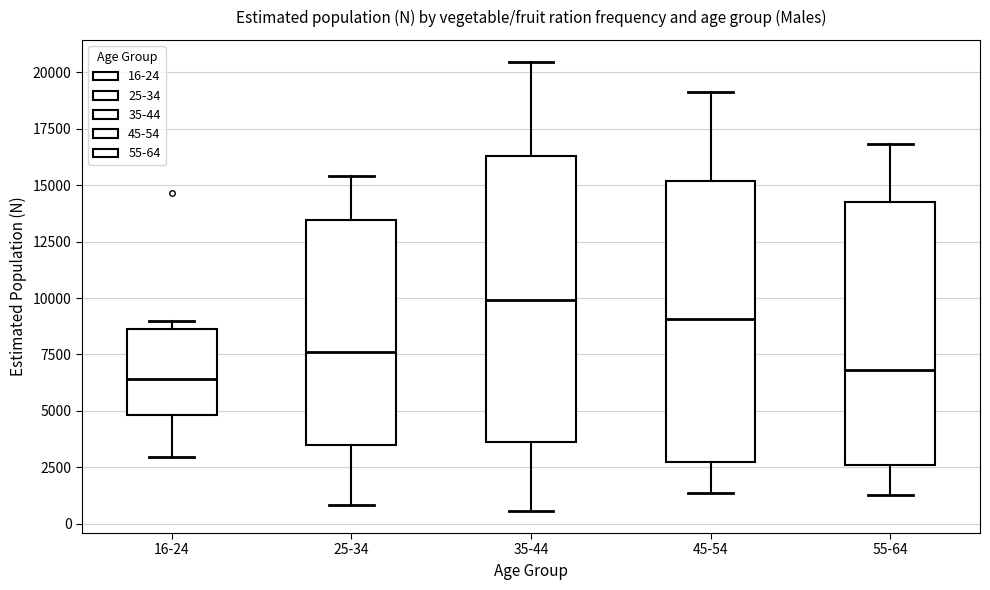

Reading left to right, read every box against the y-axis: the position of its median line, the range the box covers, and the ends of its whiskers. The values are not printed on the chart, so give them approximately, as read against the axis.

16-24: median 6500, box 5000 to 8500, whiskers 3000 to 9000
25-34: median 7500, box 3500 to 13500, whiskers 1000 to 15500
35-44: median 10000, box 3500 to 16500, whiskers 500 to 20500
45-54: median 9000, box 2500 to 15000, whiskers 1500 to 19000
55-64: median 7000, box 2500 to 14500, whiskers 1000 to 17000